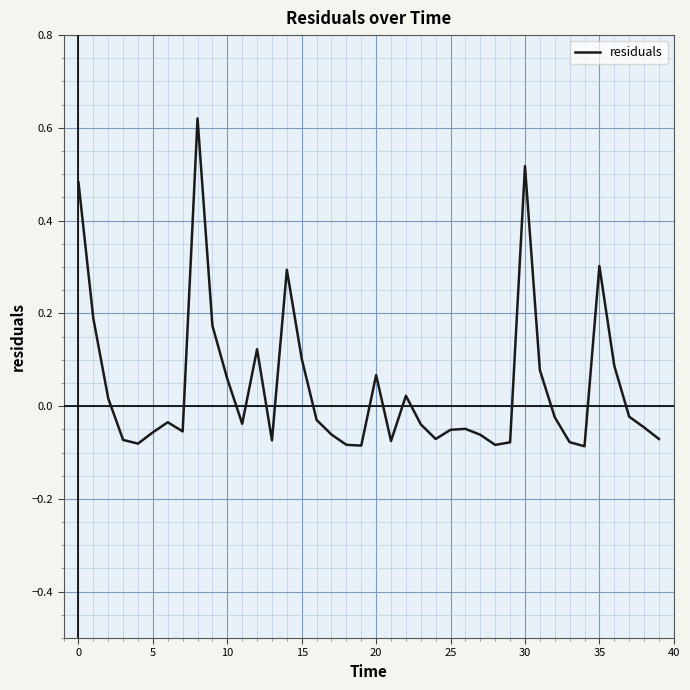

How many values are below 0?

25